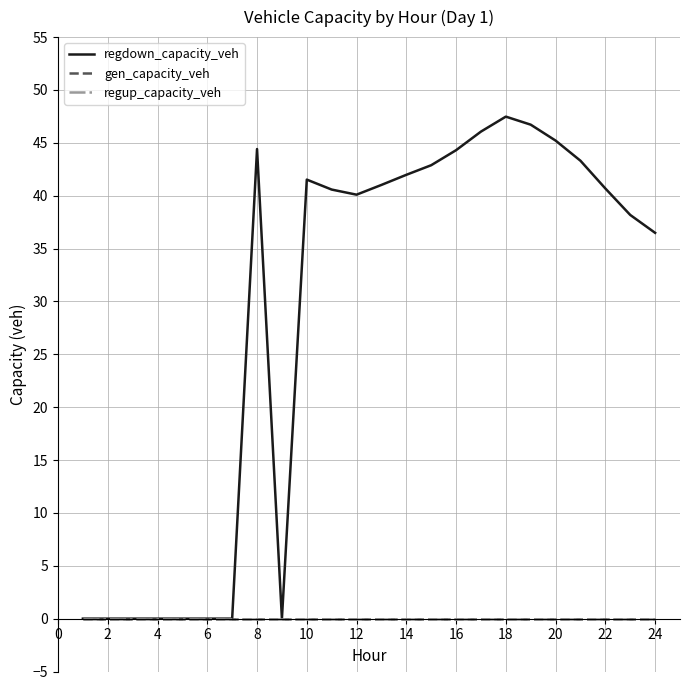

True or false: regup_capacity_veh and regdown_capacity_veh cross at least once.

False